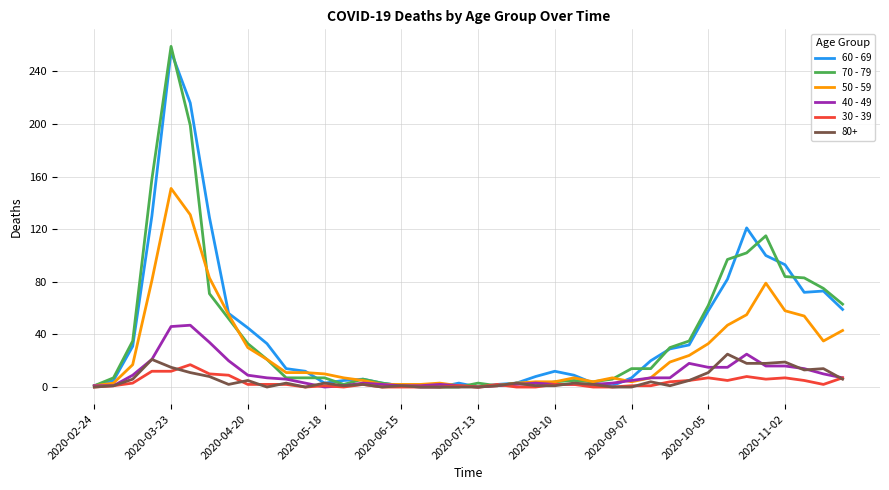

Which series has the largest range (max minus min)?

70 - 79